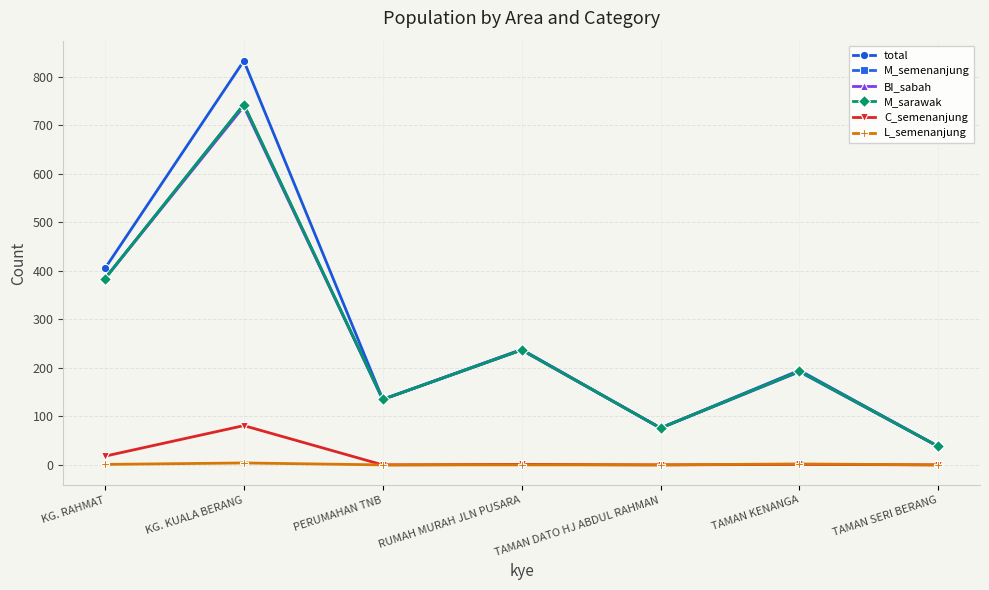

True or false: L_semenanjung and BI_sabah cross at least once.

False